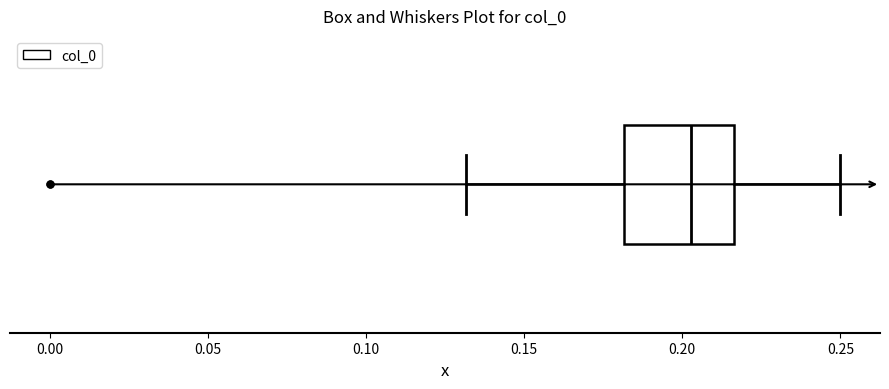

Transcribe this box plot: give where the median line is, the range the box spans, and where the two whiskers end, as read against the x-axis. The values are not printed on the chart, so give them approximately, as read against the axis.

median 0.205, box 0.180 to 0.215, whiskers 0.130 to 0.250